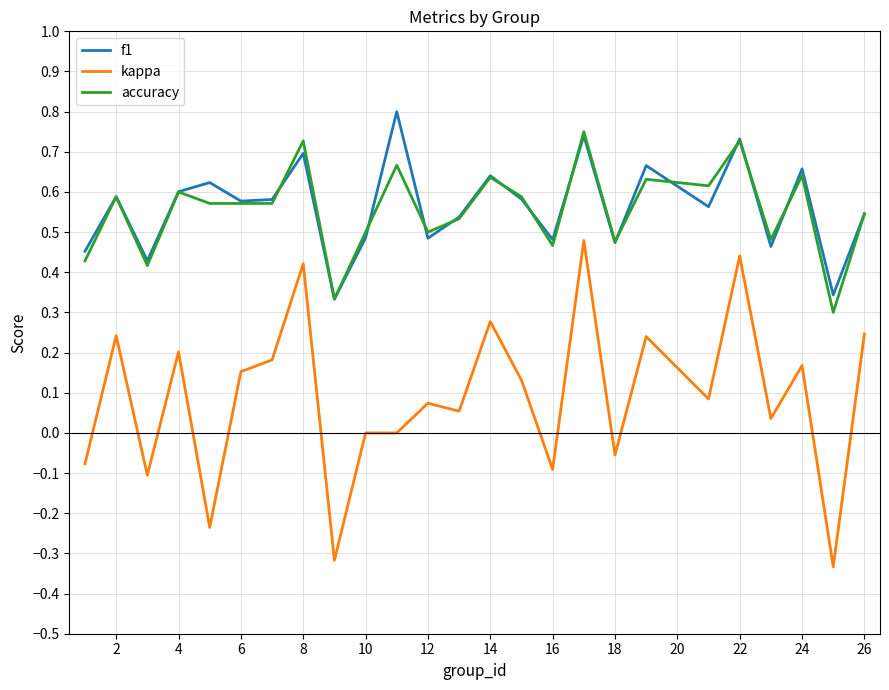

True or false: kappa and accuracy cross at least once.

False